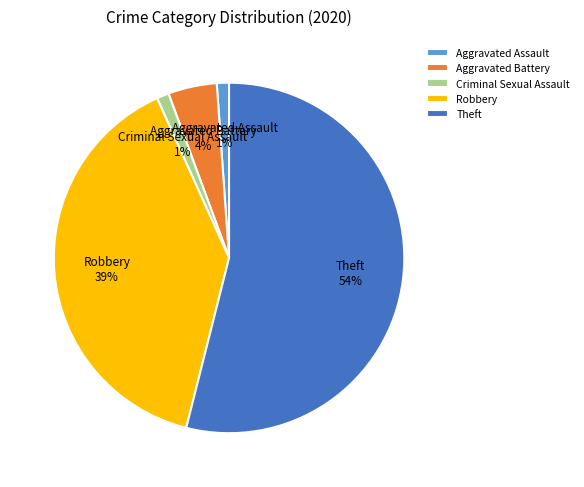

To the nearest percent, what portion does Criminal Sexual Assault represent?

1%